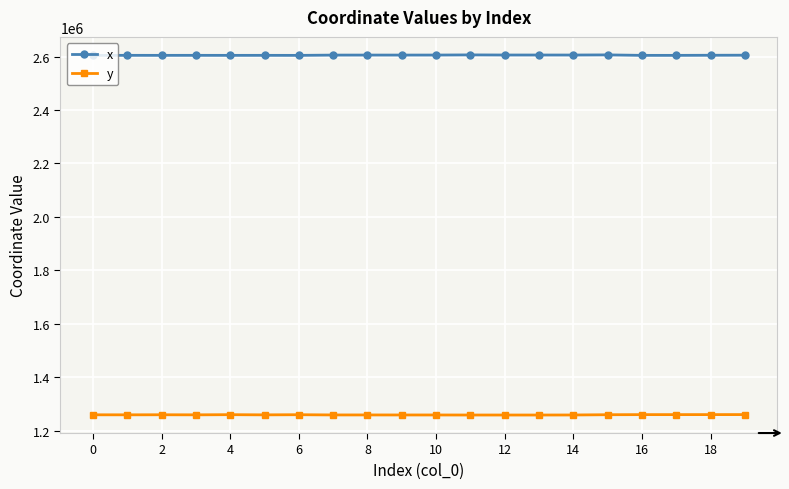

True or false: x and y cross at least once.

False